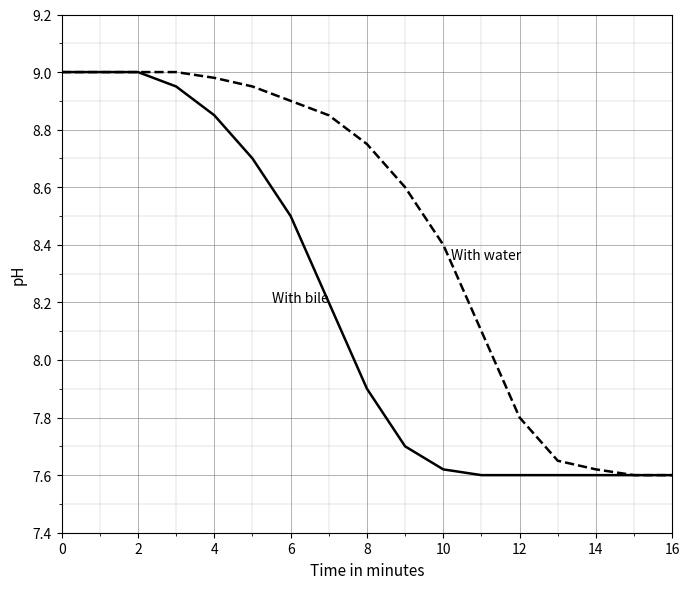

Does the chart have visible grid lines?

Yes